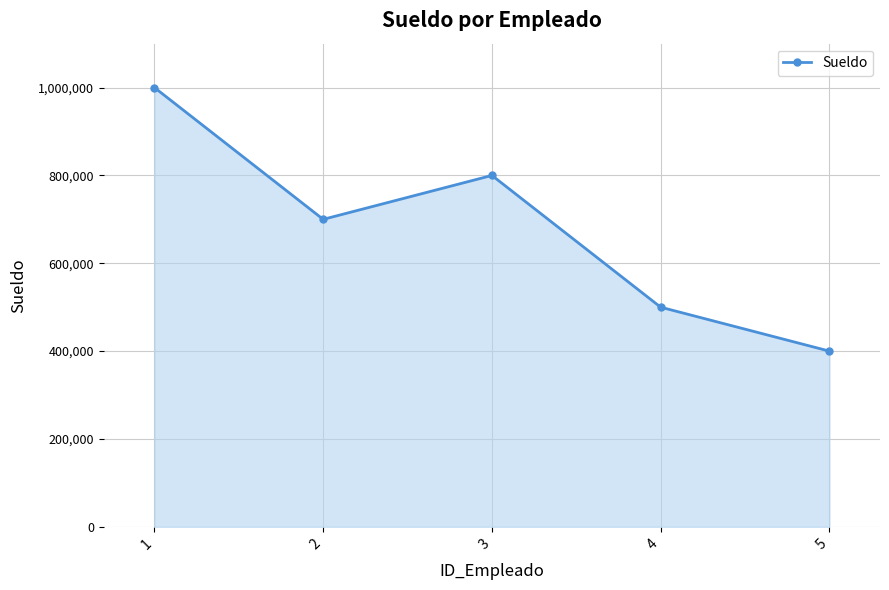

Reading left to right, what are all the values shown in this chart?

1=1000000	2=700000	3=800000	4=500000	5=400000